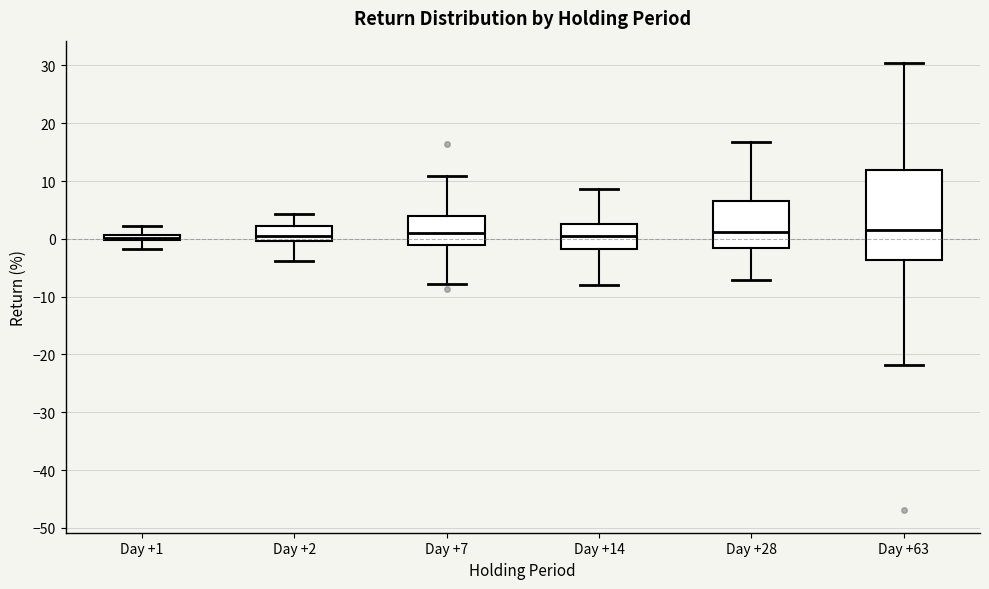

Which box is the tallest, from its lower edge to its upper edge?

Day +63